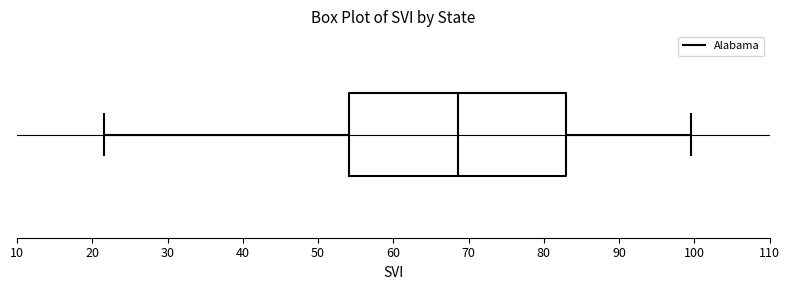

Transcribe this box plot: give where the median line is, the range the box spans, and where the two whiskers end, as read against the x-axis. The values are not printed on the chart, so give them approximately, as read against the axis.

median 69, box 54 to 83, whiskers 22 to 100